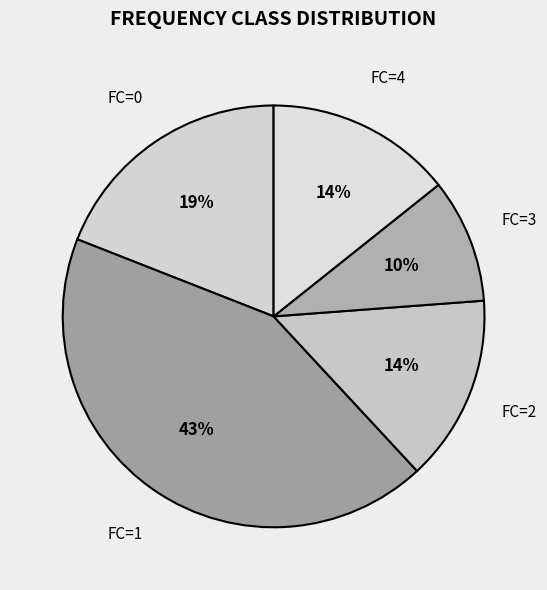

Which category has the biggest portion of the pie?

FC=1